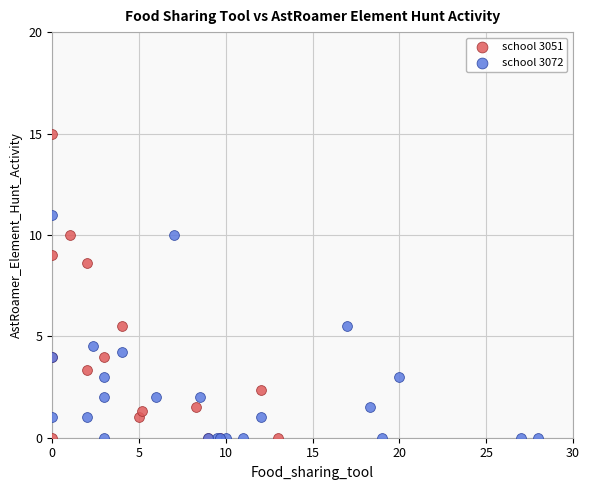

Which series reaches the maximum Y coordinate?

school 3051